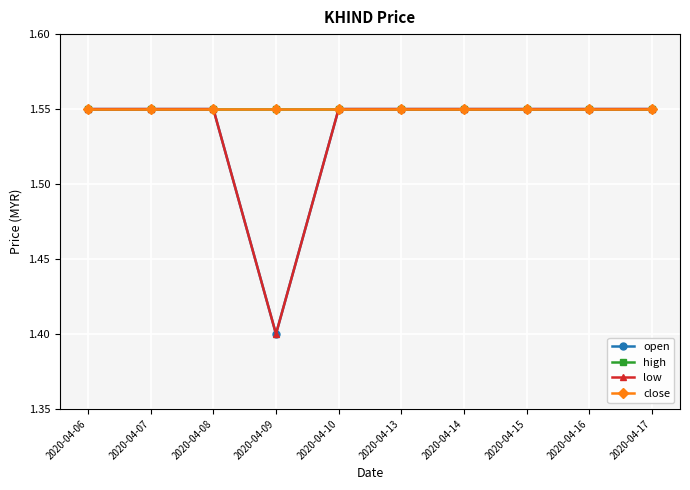

Is this an area chart (filled region under the line)?

No